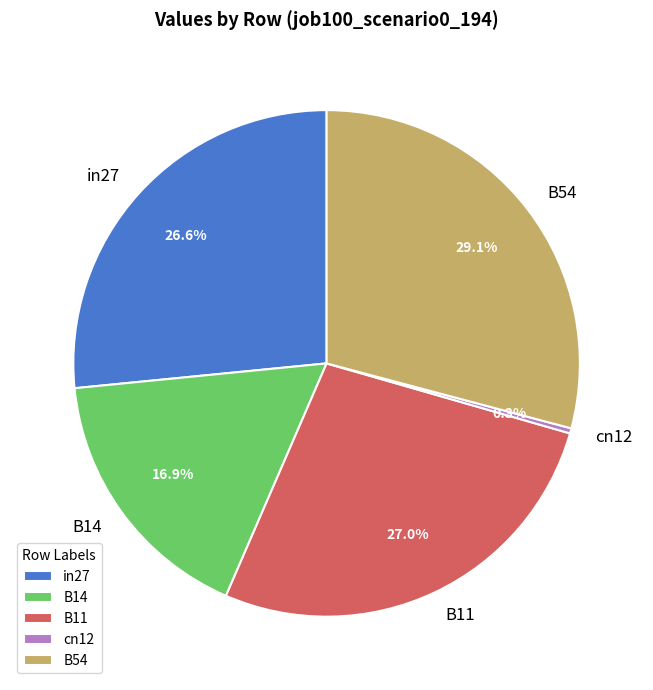

Which has a higher value, B54 or B11?

B54